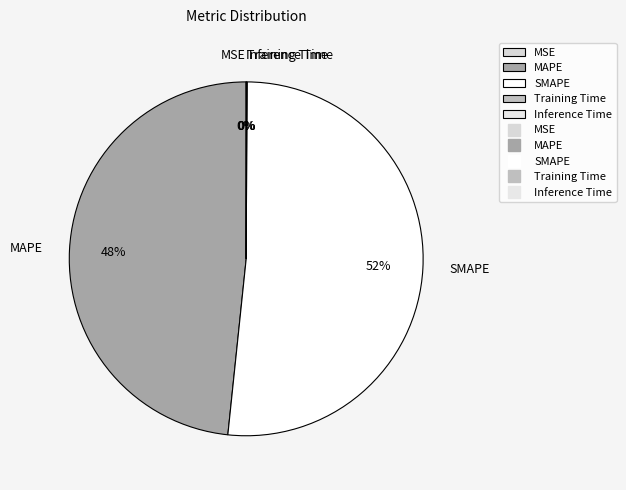

Which slice is the largest?

SMAPE